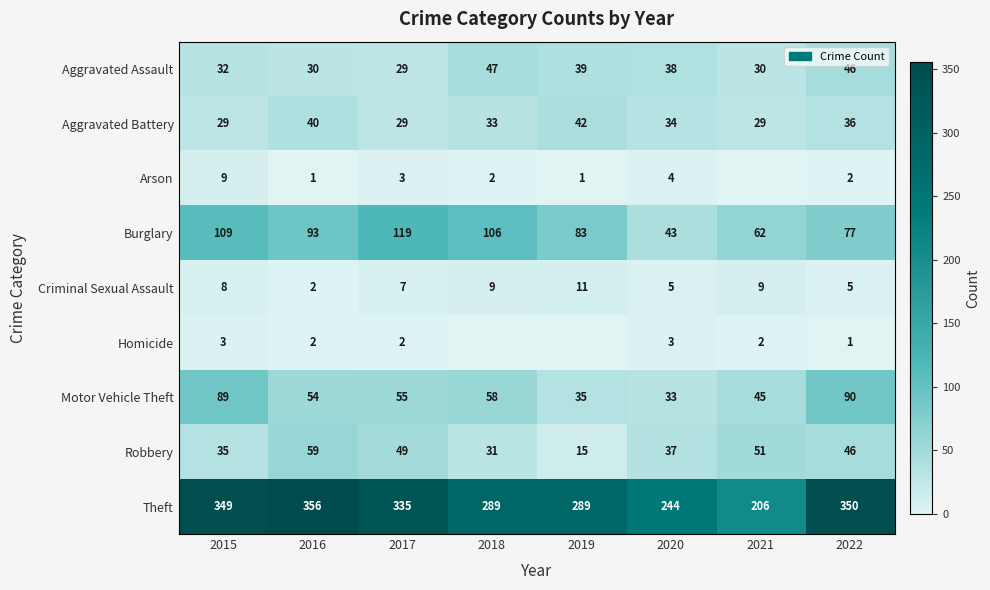

Is it true that Homicide equals 4 at 2021?

False